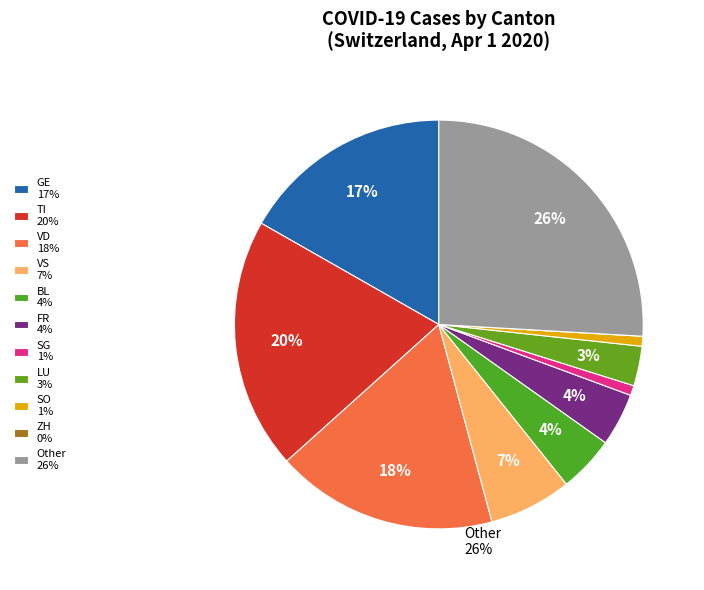

Does any single category account for the majority?

No